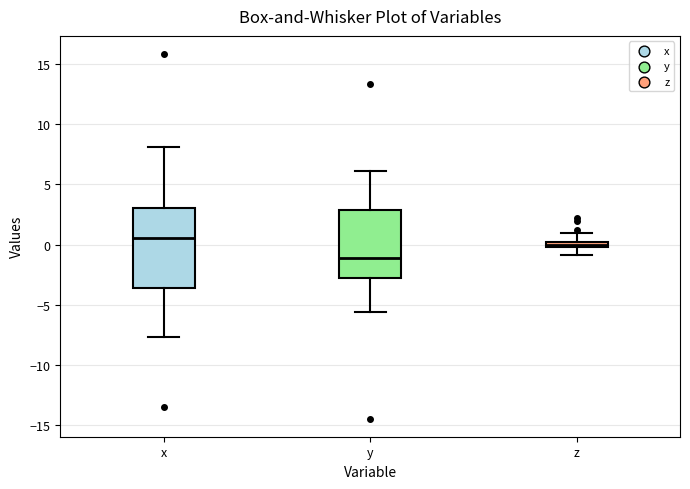

Comparing the boxes themselves (not the whiskers), which one is the tallest?

x